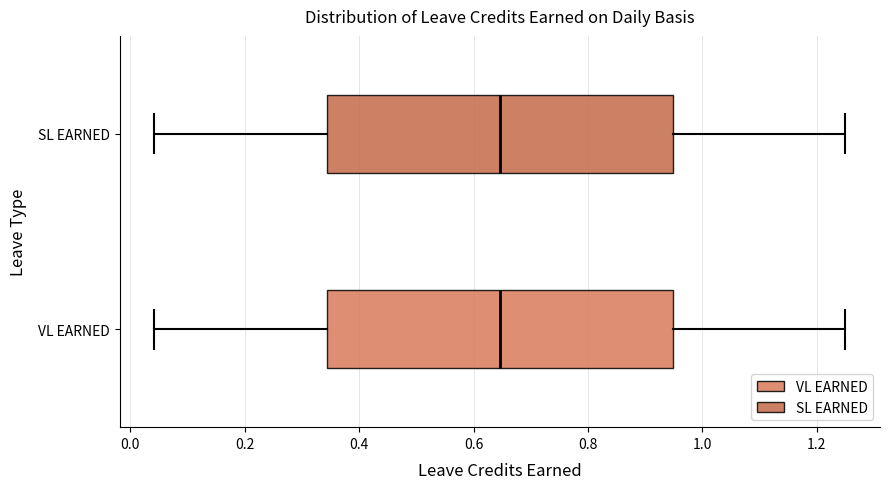

Reading bottom to top, read every box against the x-axis: the position of its median line, the range the box covers, and the ends of its whiskers. The values are not printed on the chart, so give them approximately, as read against the axis.

VL EARNED: median 0.64, box 0.34 to 0.94, whiskers 0.04 to 1.26
SL EARNED: median 0.64, box 0.34 to 0.94, whiskers 0.04 to 1.26